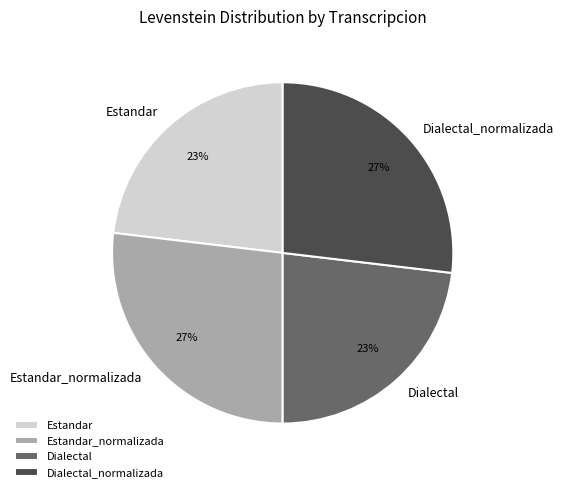

To the nearest percent, what portion does Estandar represent?

23%